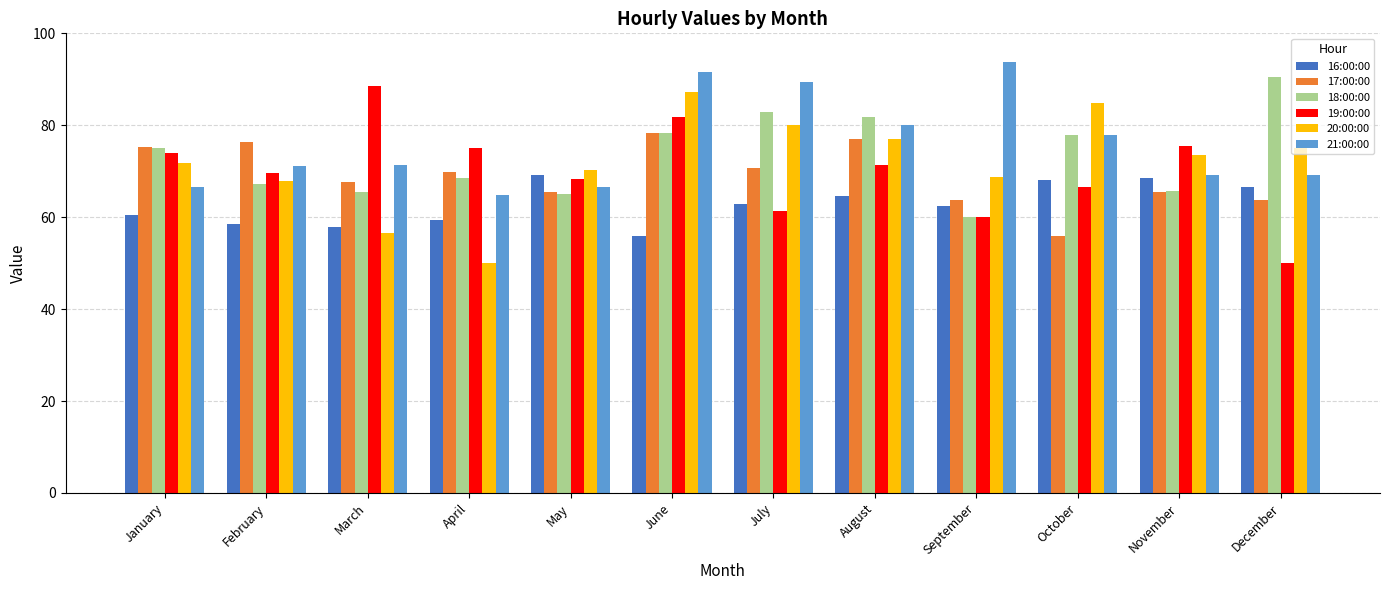

The 18:00:00 series shows 65.6 at November. True or false?

True